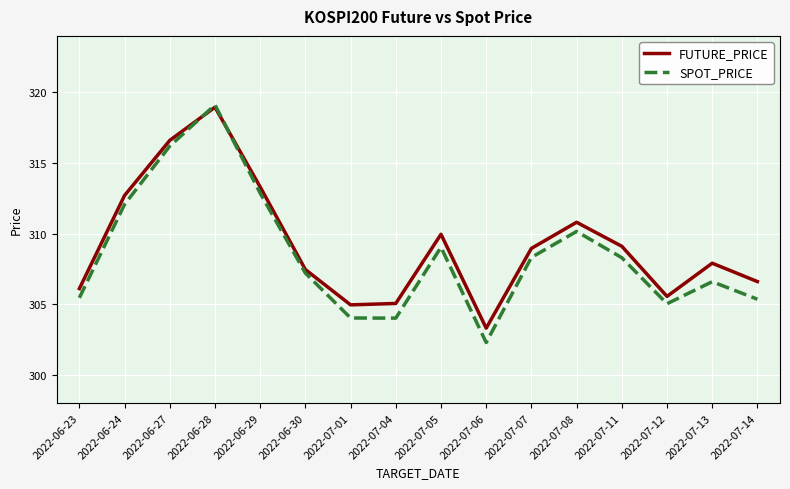

What position from the left is 2022-07-04?

8